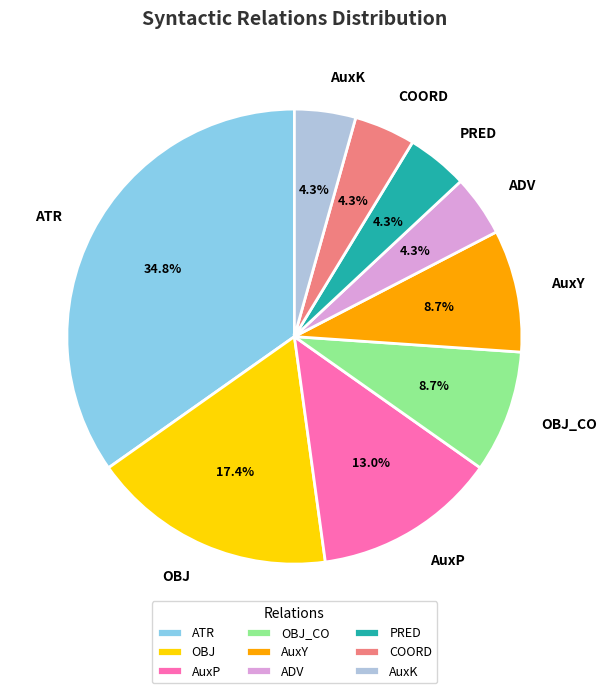

What portion of the pie excludes PRED?

95.7%